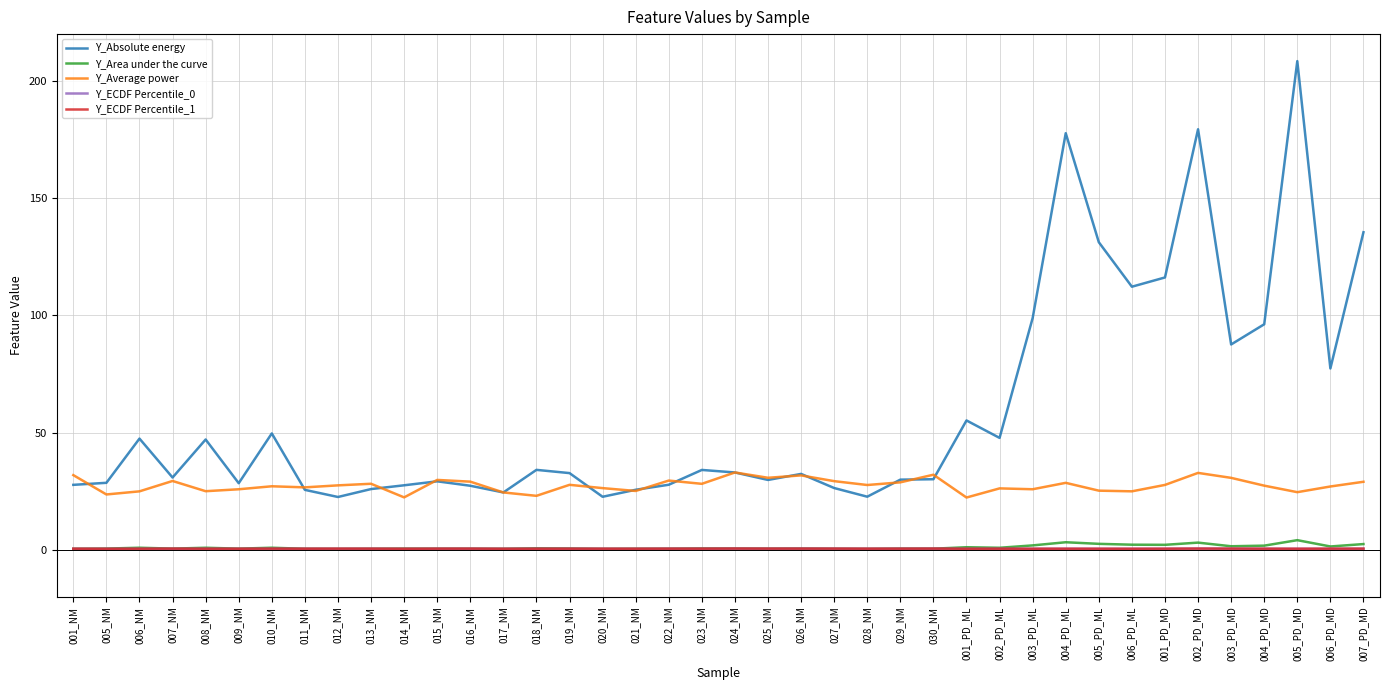

True or false: Y_ECDF Percentile_0 and Y_Average power cross at least once.

False